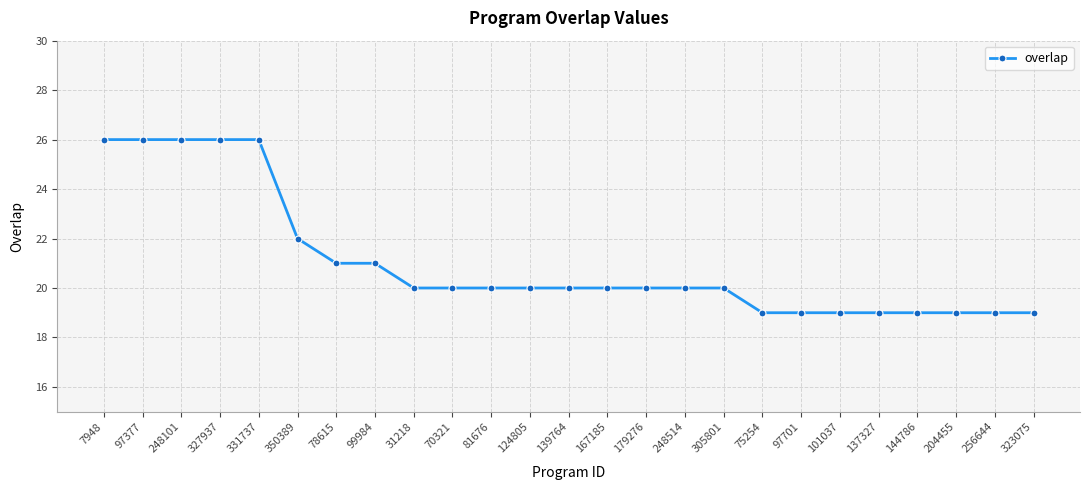

What value does the data have at 327937?

26